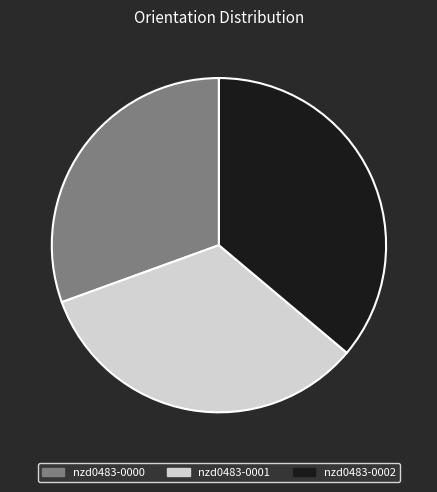

The nzd0483-0000 slice represents 16% of the pie. True or false?

False